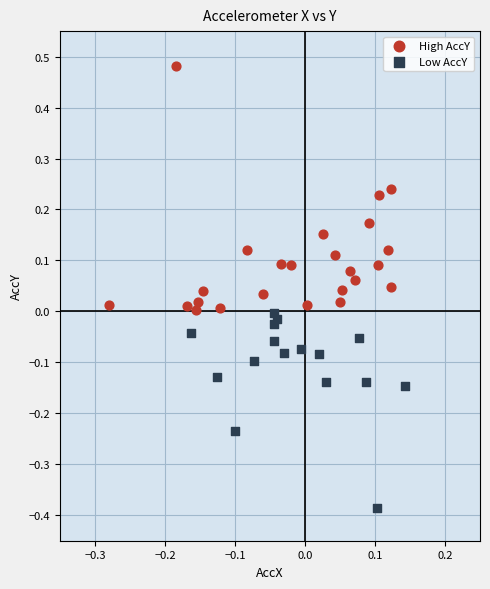

Which series contains the highest Y value?

High AccY